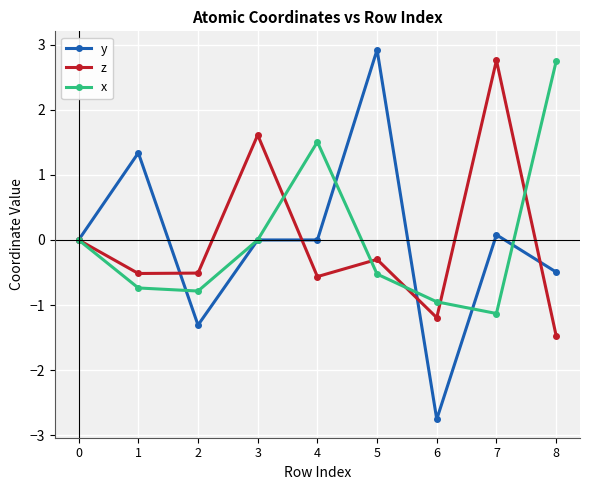

What is the spread (max minus min) of values at 6?

1.8